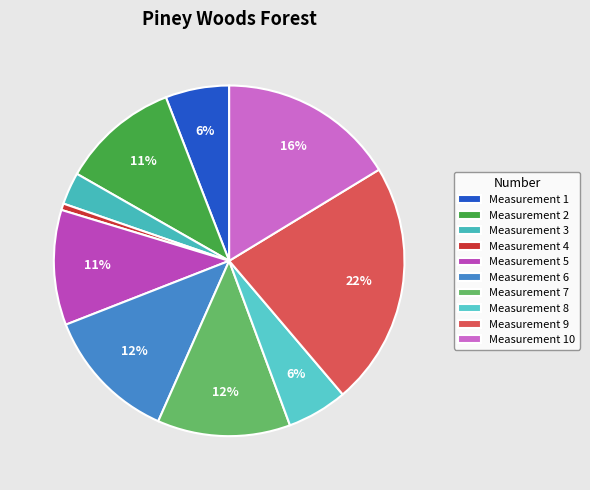

Which category has the smallest portion of the pie?

Measurement 4